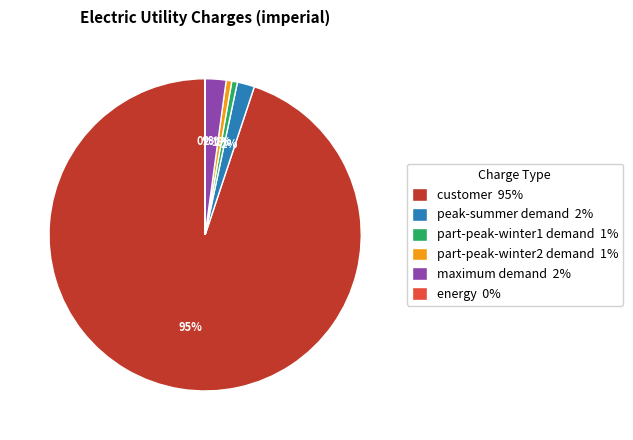

Combined, do maximum demand 2% and customer 95% account for over 50%?

Yes